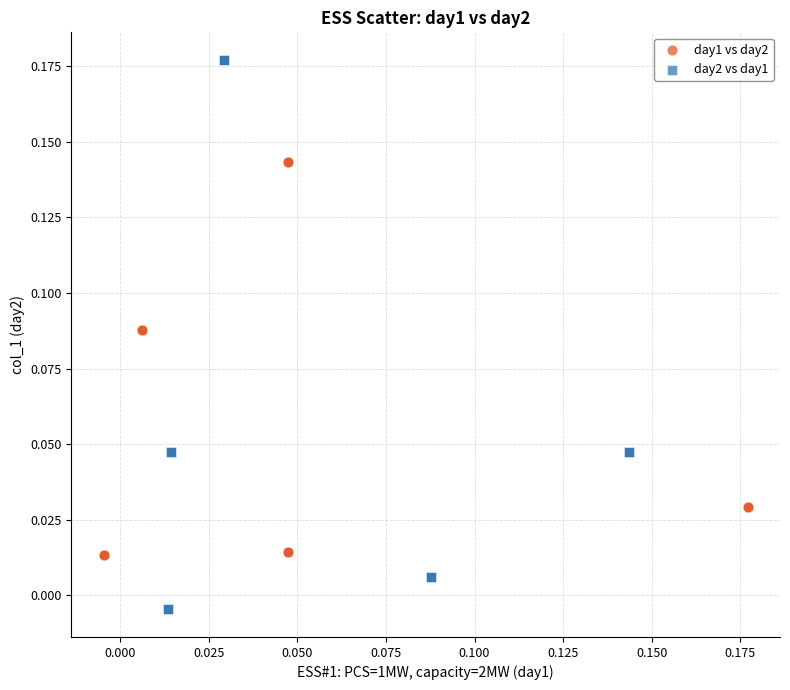

Which series has the widest spread of Y values?

day2 vs day1